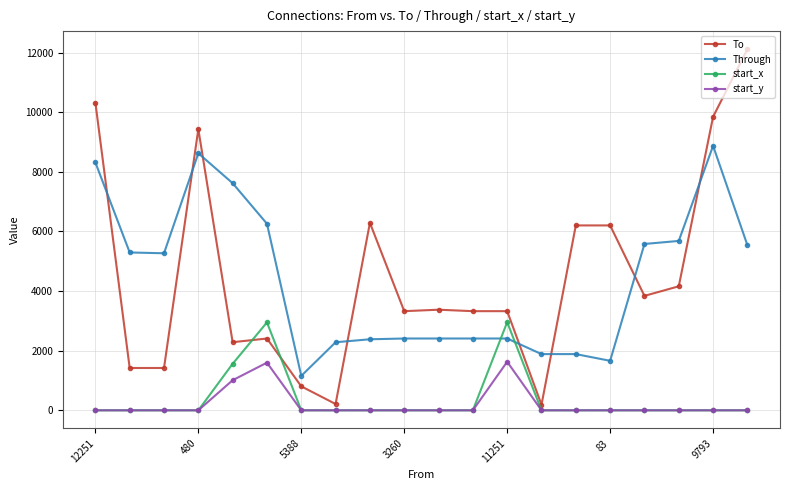

Rank the series by their maximum value, from highest to lowest.

To, Through, start_x, start_y